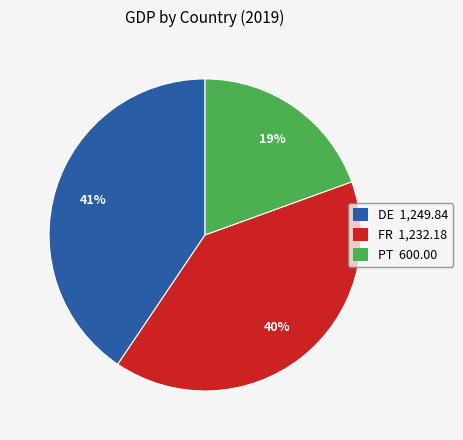

Do PT and FR together represent more than half of the pie?

Yes